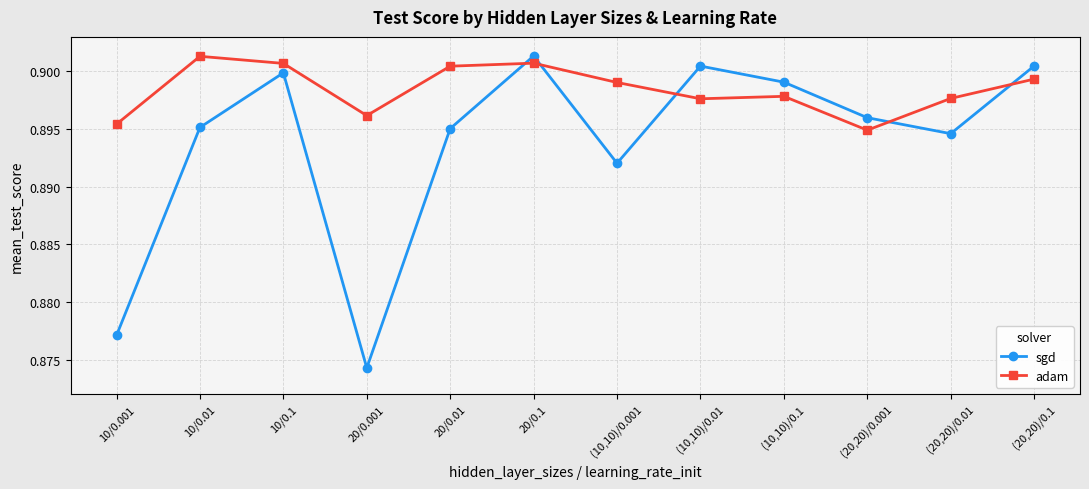

What are all the series names shown in the legend?

sgd, adam